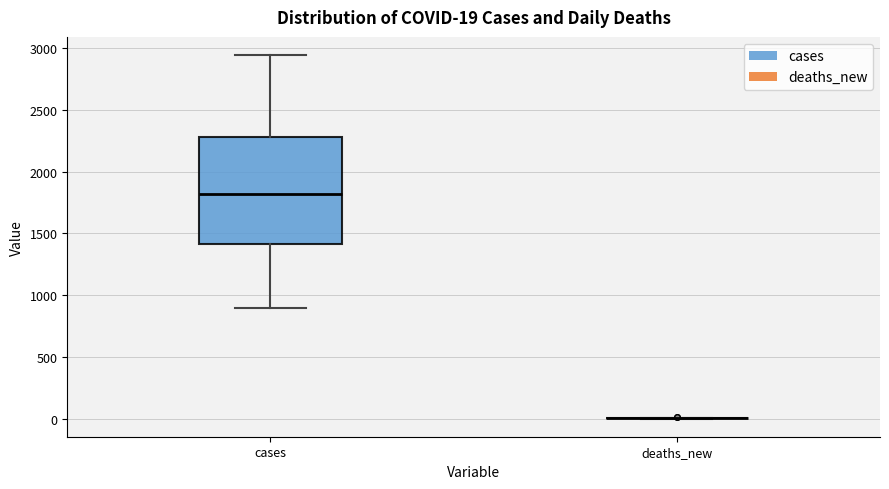

Comparing the boxes themselves (not the whiskers), which one is the tallest?

cases